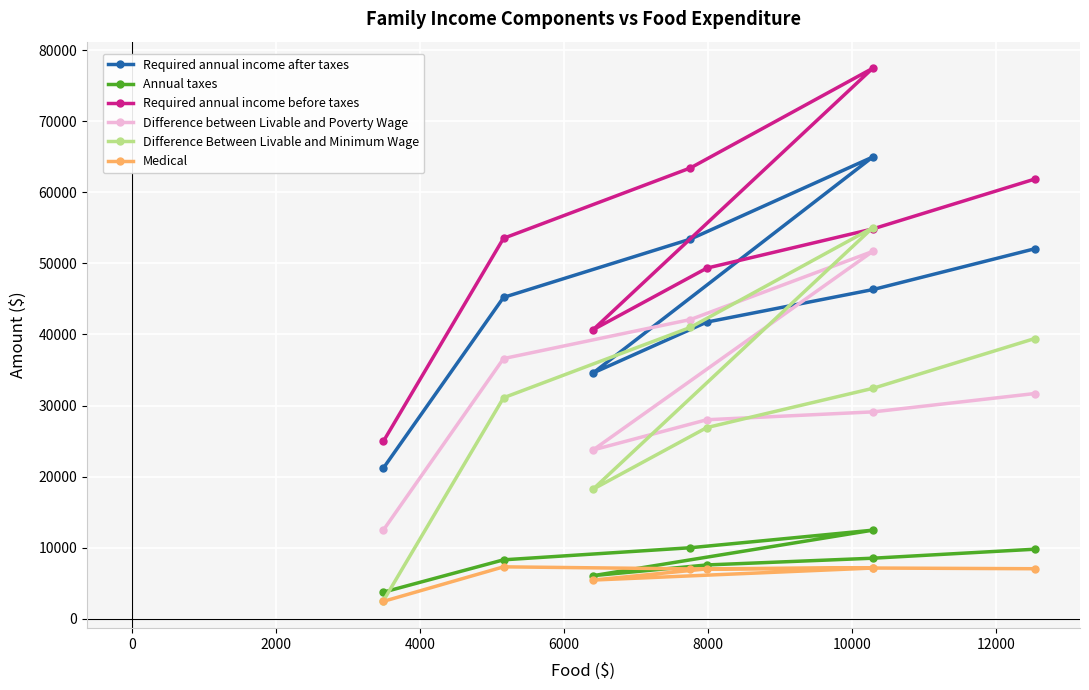

How many times do Difference between Livable and Poverty Wage and Difference Between Livable and Minimum Wage cross each other?

3